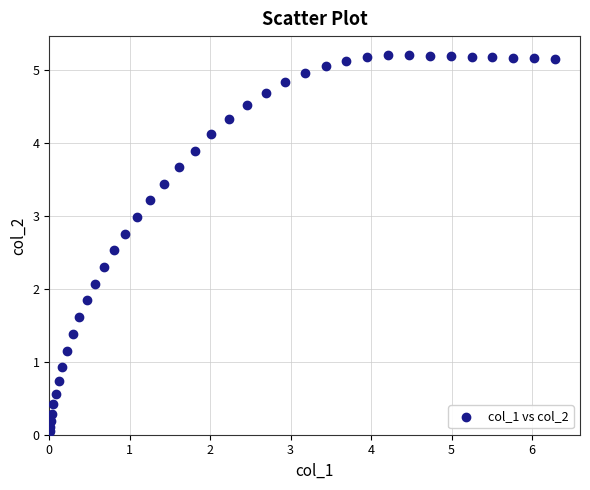

What Y value in the scatter plot is closest to 2?

2.1